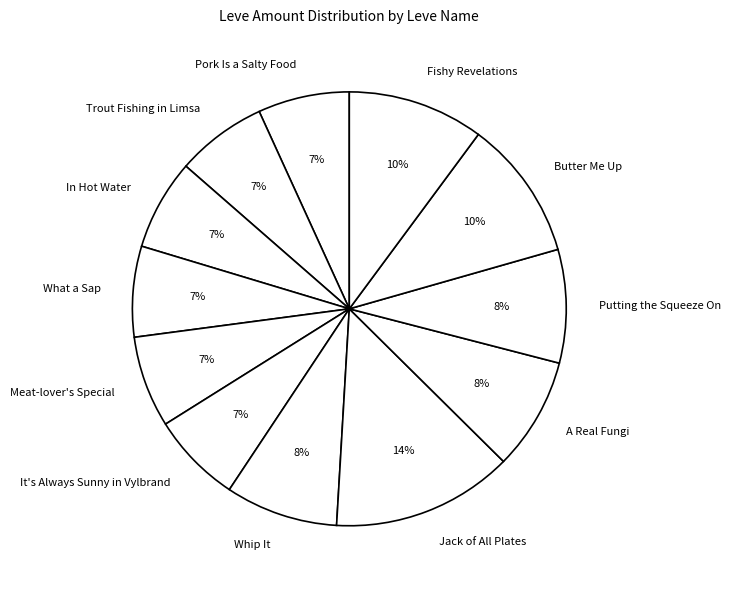

Between It's Always Sunny in Vylbrand and Whip It, which is larger?

Whip It